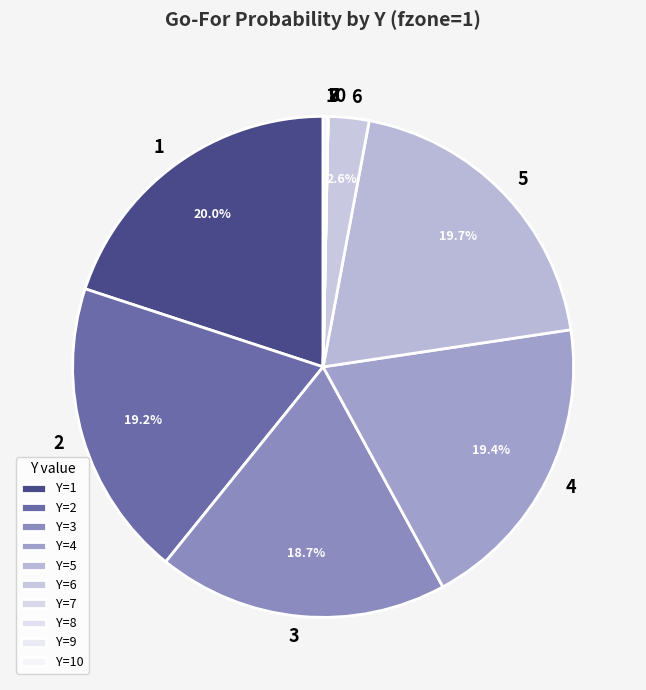

Does any single category account for the majority?

No